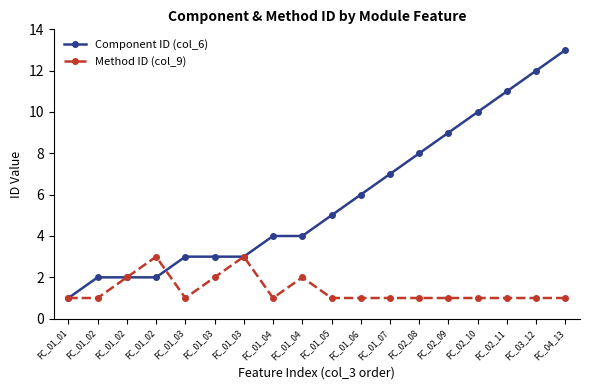

At which category is the sum across all series the highest?

FC_04_13